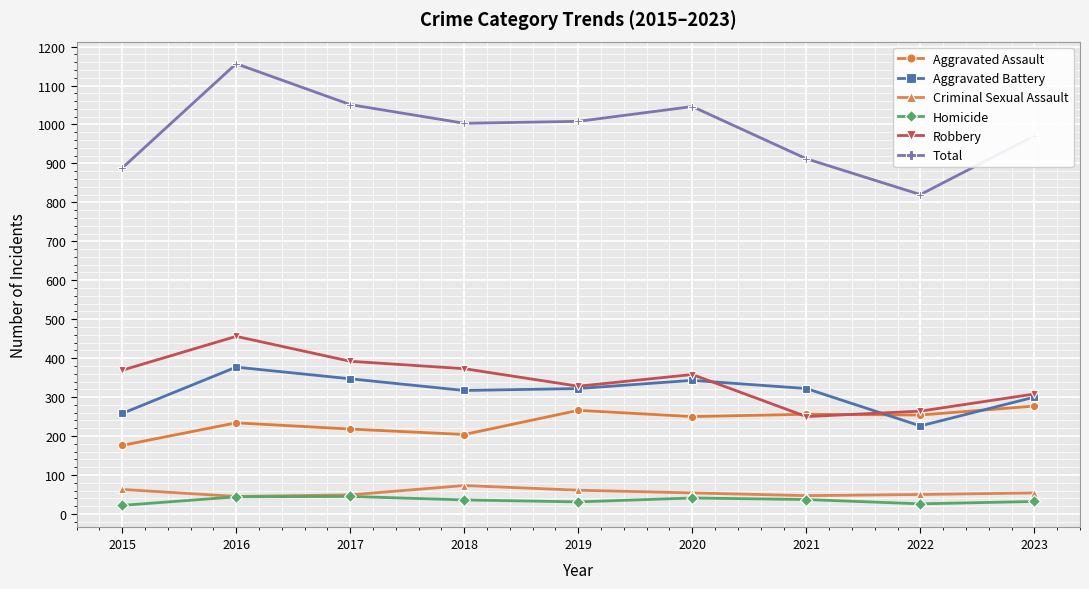

What is the difference between the maximum and minimum values in the Aggravated Battery series?

151